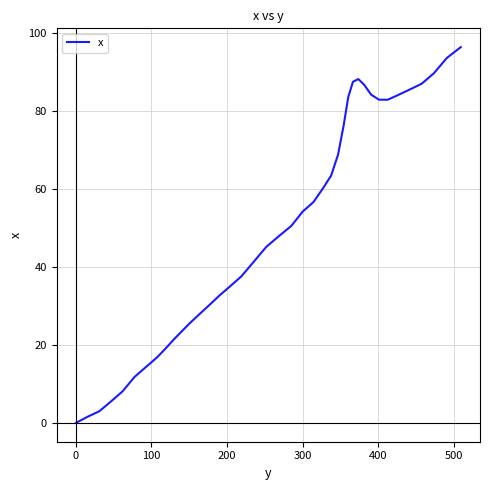

What is the difference between the maximum and minimum values?

96.5